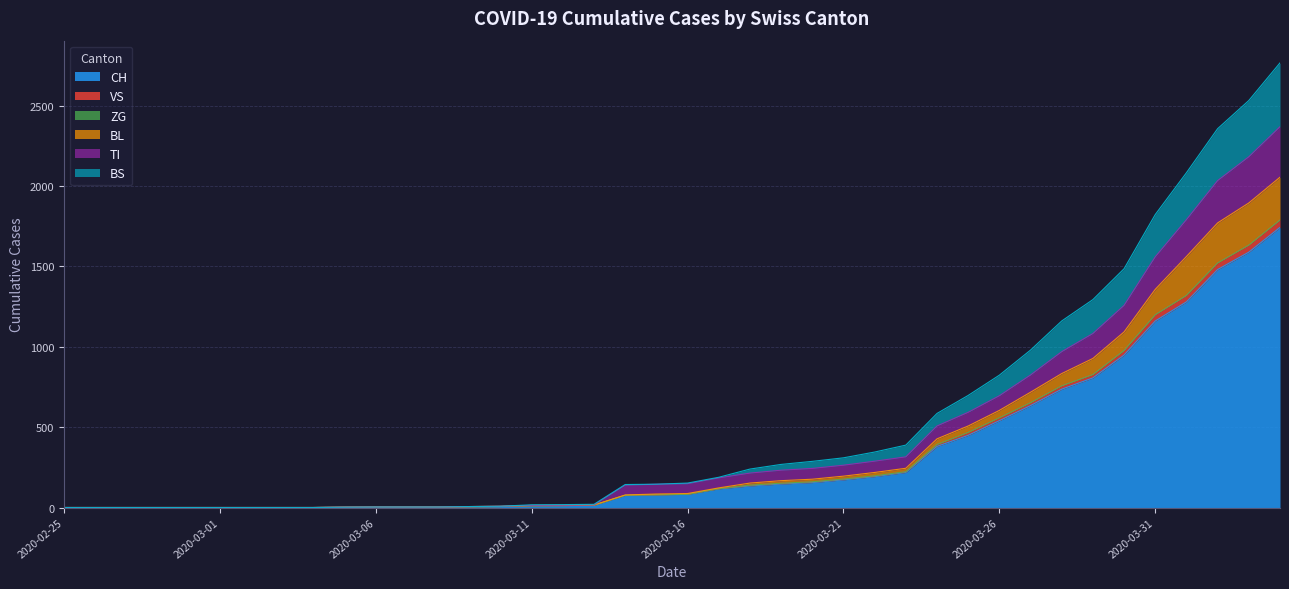

Is the value of CH at 2020-02-25 greater than the value of TI at 2020-03-12?

No